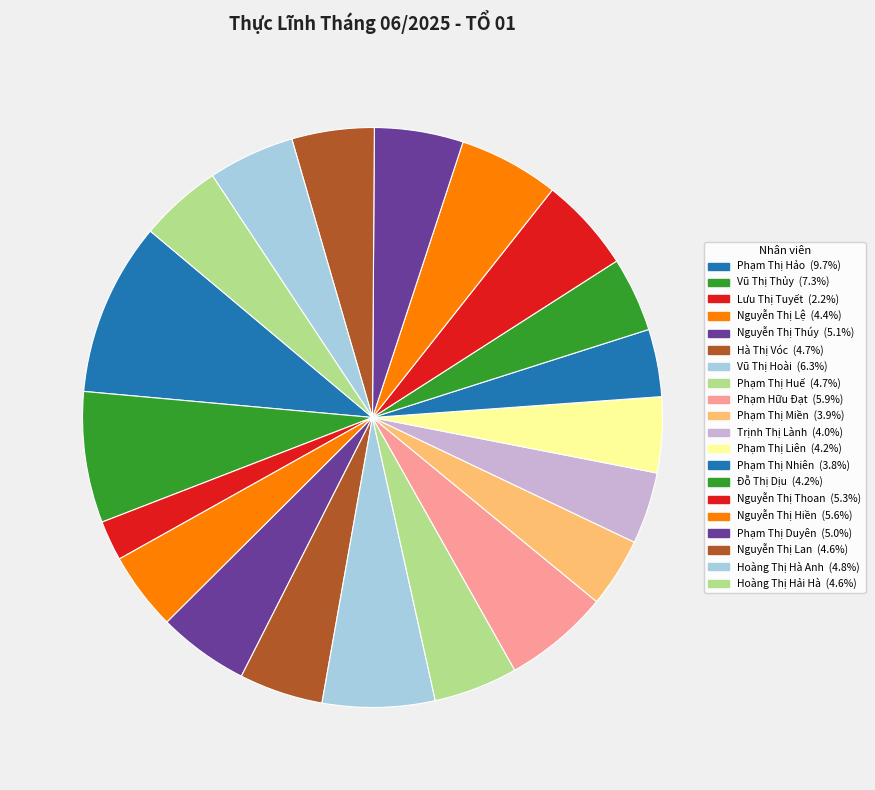

To the nearest percent, what percentage of the pie is Phạm Thị Liên?

4%